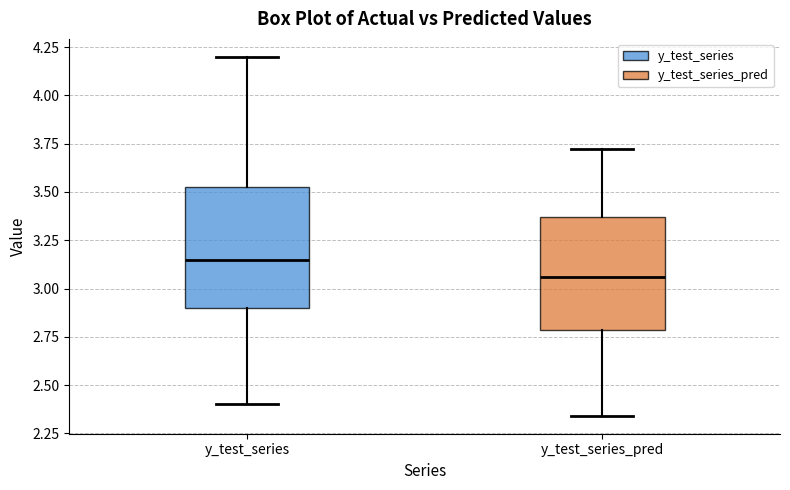

Which box's median line is the highest?

y_test_series